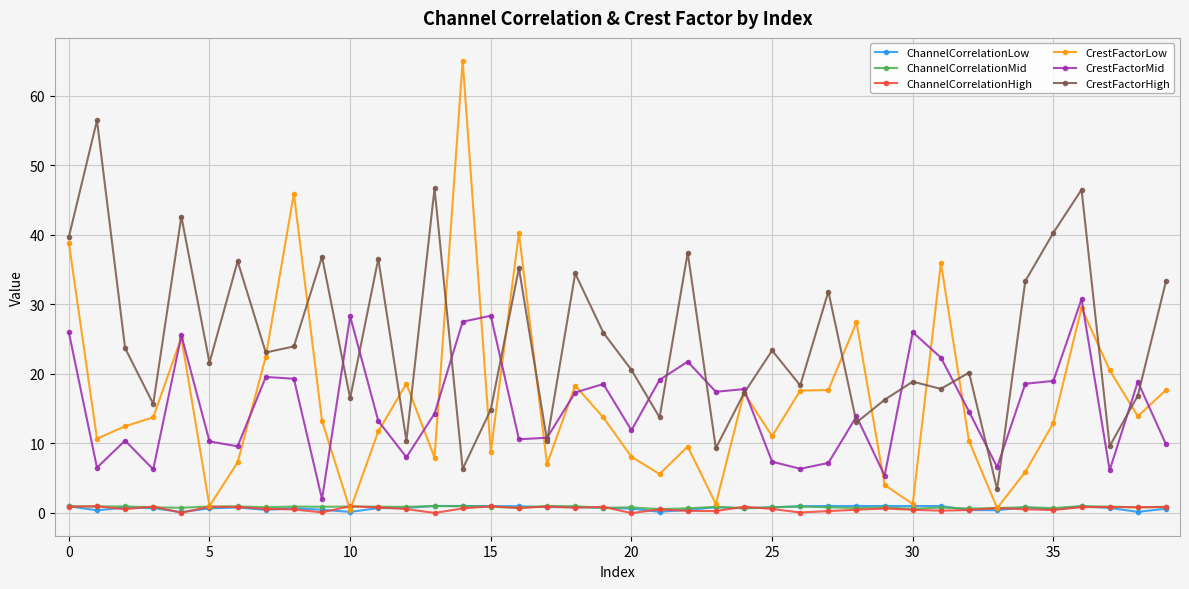

What is the value of the CrestFactorHigh point at the 39th from the left?

16.9